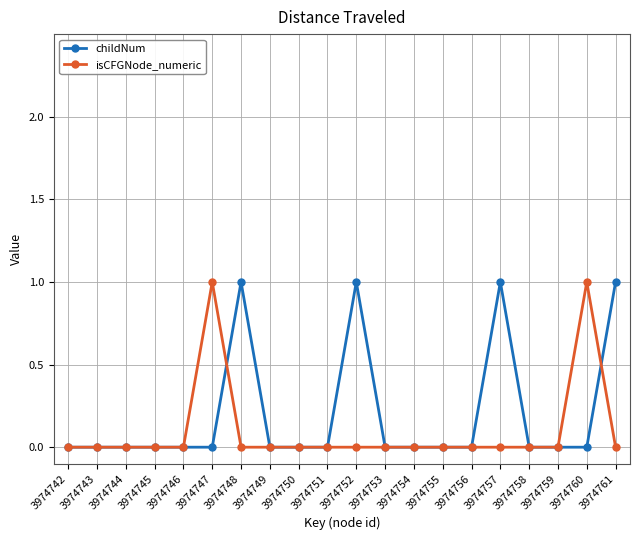

The value of isCFGNode_numeric at 3974754 is 0. True or false?

True